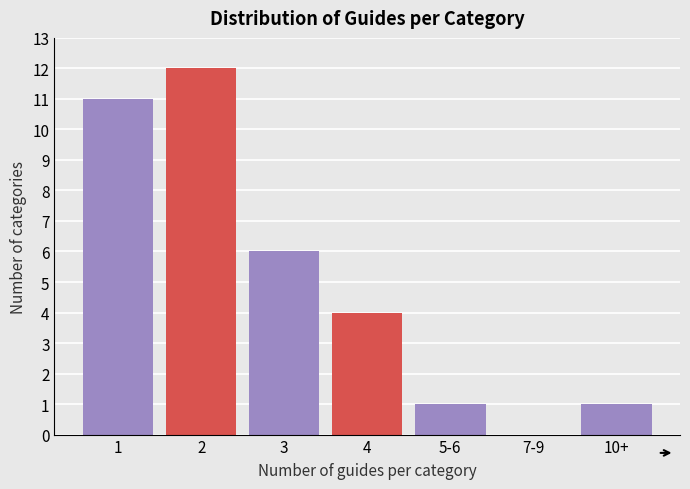

Reading left to right, extract all data points from this chart.

1=11	2=12	3=6	4=4	5-6=1	7-9=0	10+=1